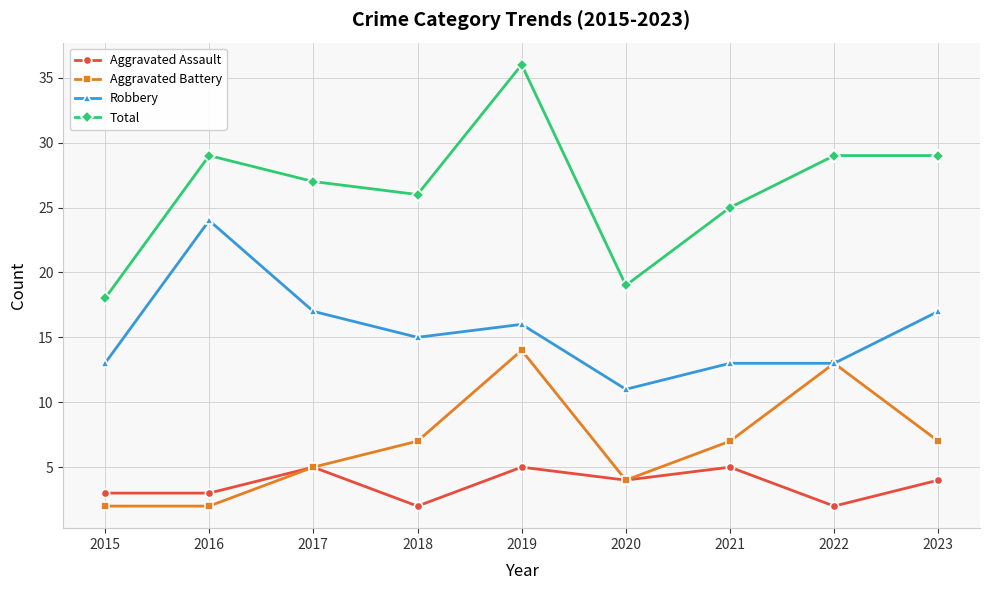

What is the value of the Aggravated Battery point at the 5th from the left?

14